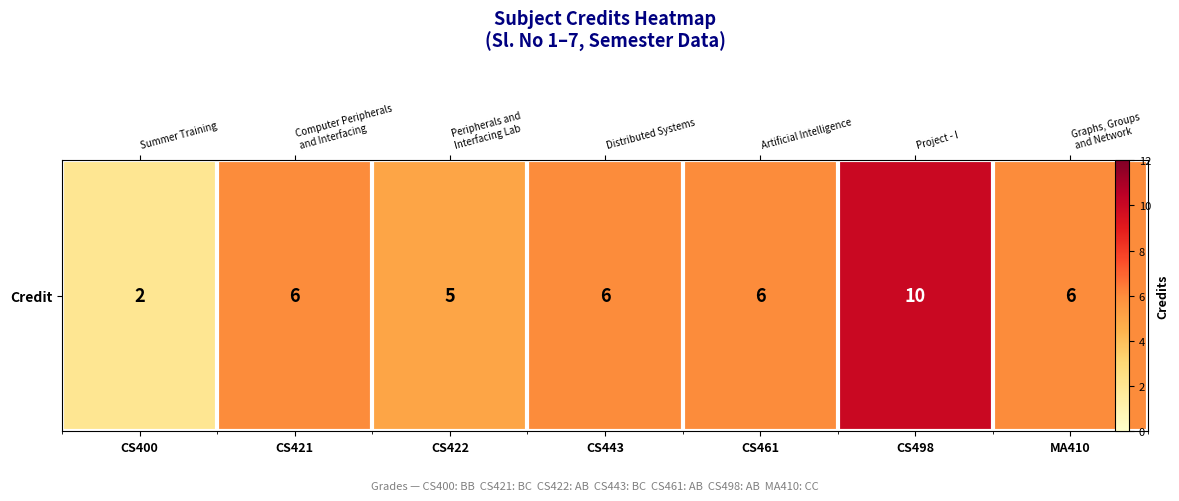

How many values are between 5 and 6?

5